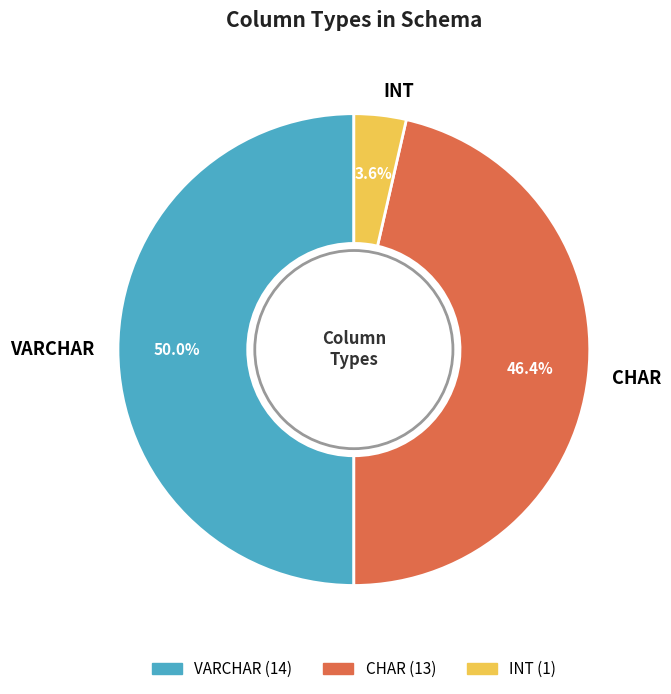

Combined, what portion of the pie is CHAR and VARCHAR?

96.4%